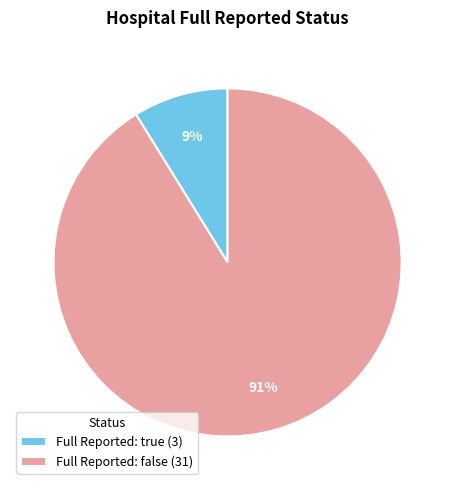

Which category accounts for the majority?

Full Reported: false (31)